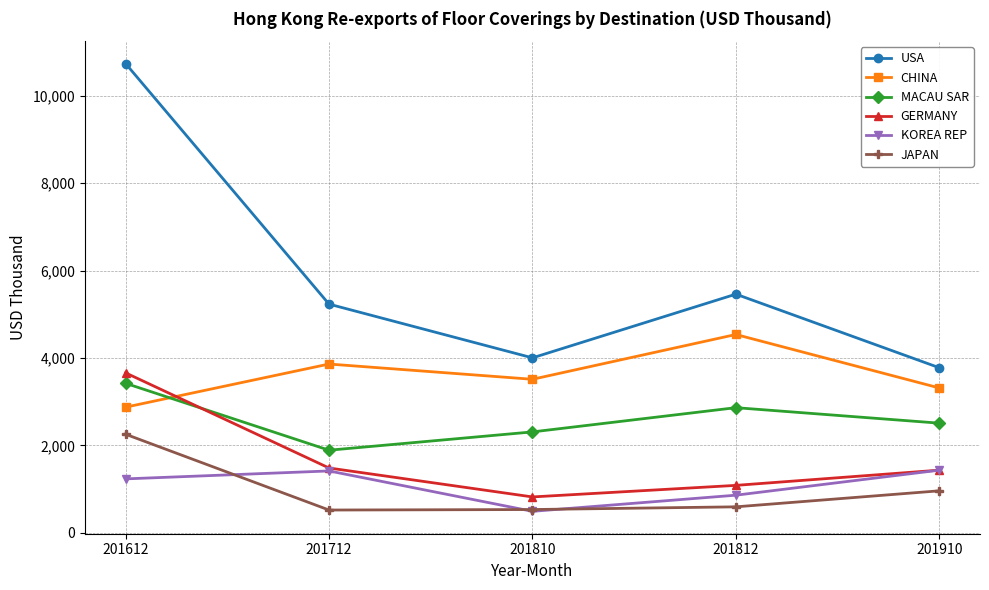

What is the total value across all series at 201812?

15401.9